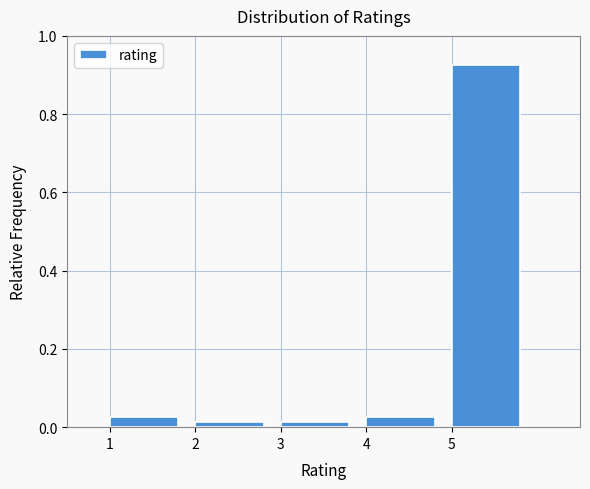

At which category does the chart reach its peak across all series?

5